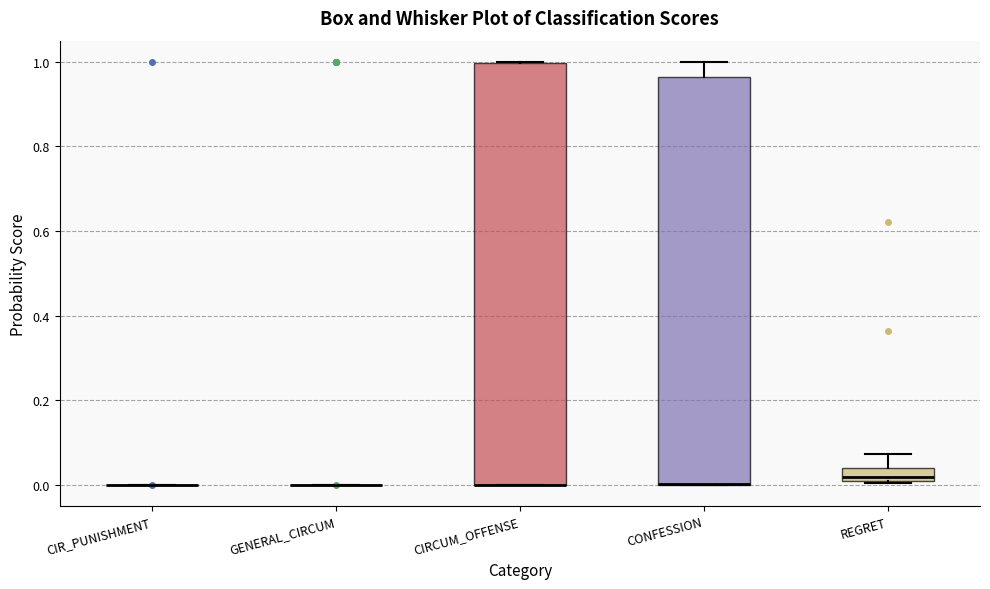

Where is the lower edge of the box for CIRCUM_OFFENSE on the y-axis? The values are not printed on the chart, so give them approximately, as read against the axis.

0.00